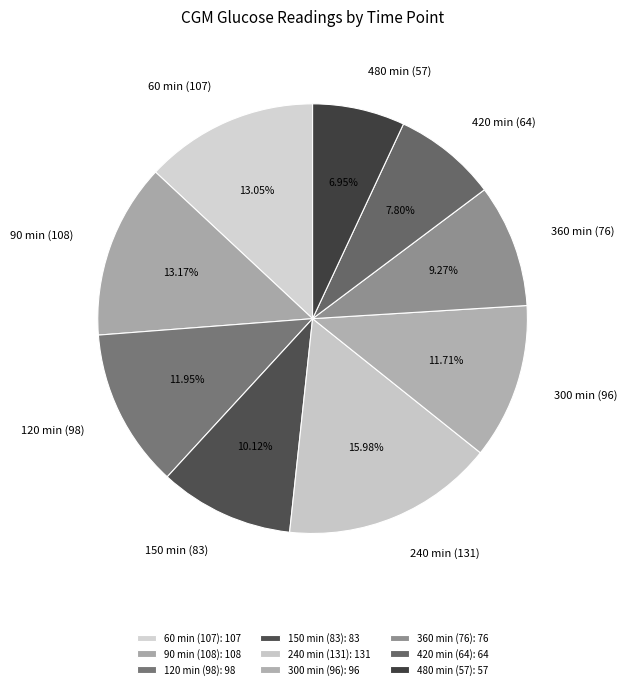

Is there a majority slice in this chart?

No